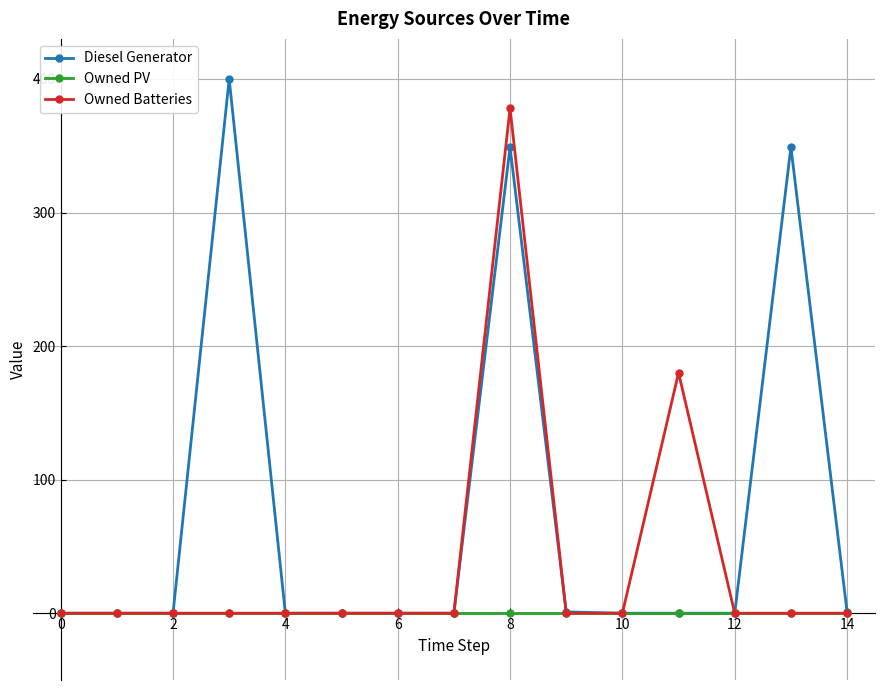

At how many categories does at least one series exceed 323?

3